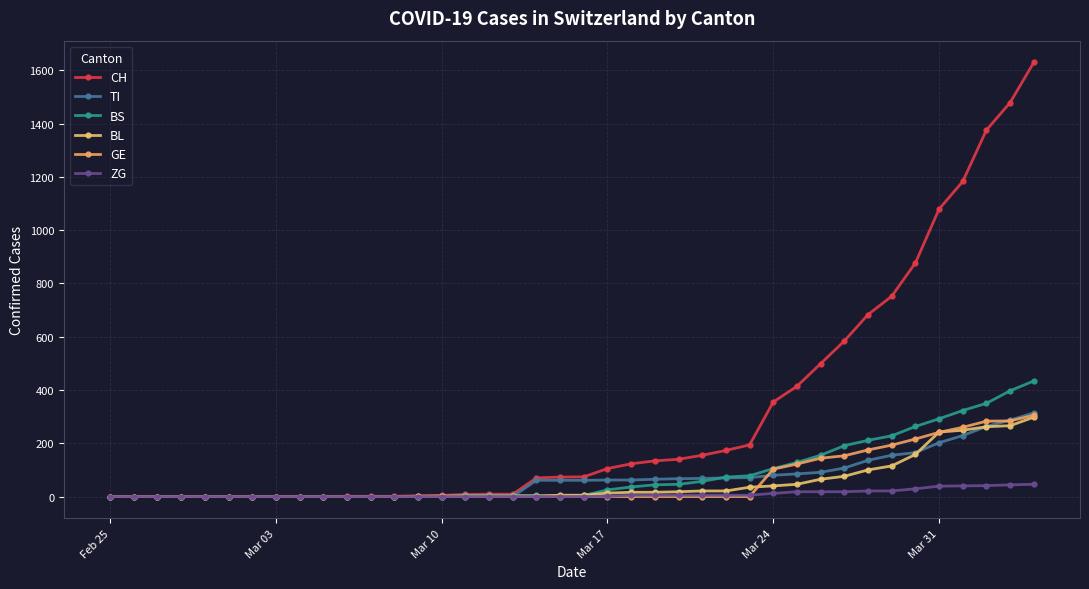

How many lines are shown in the chart?

6